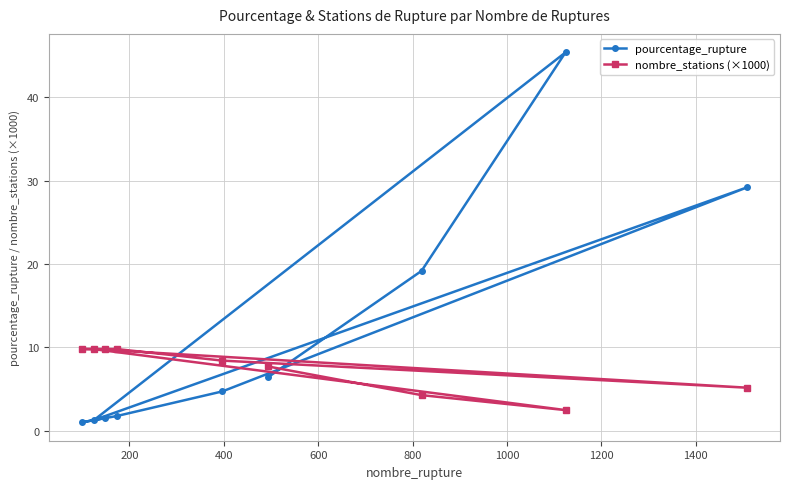

What is the difference between the second highest and minimum values in the pourcentage_rupture series?

28.2